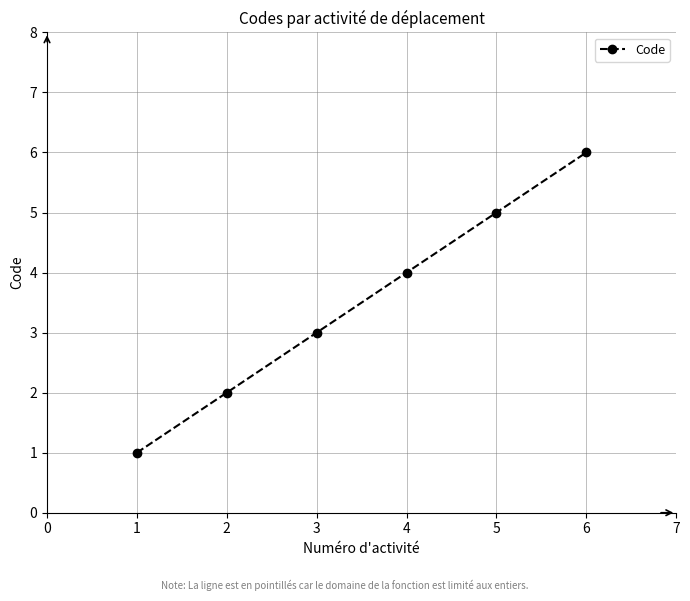

What is the maximum value shown in the chart?

6